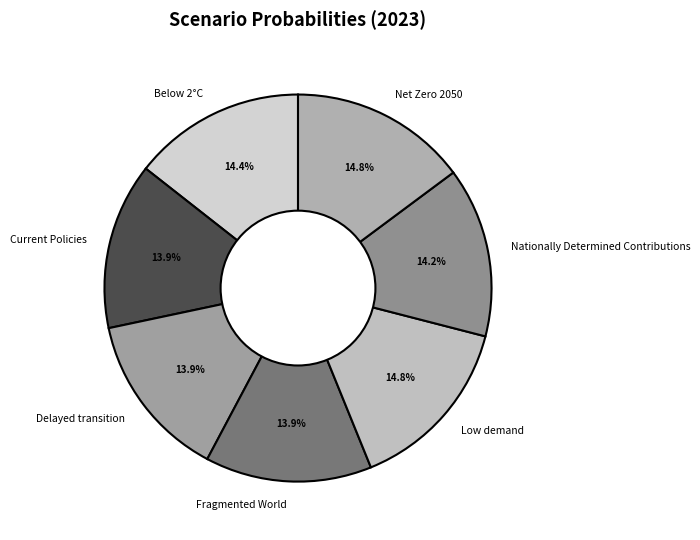

To the nearest percent, what is the difference between the largest and smallest slice percentages?

1%